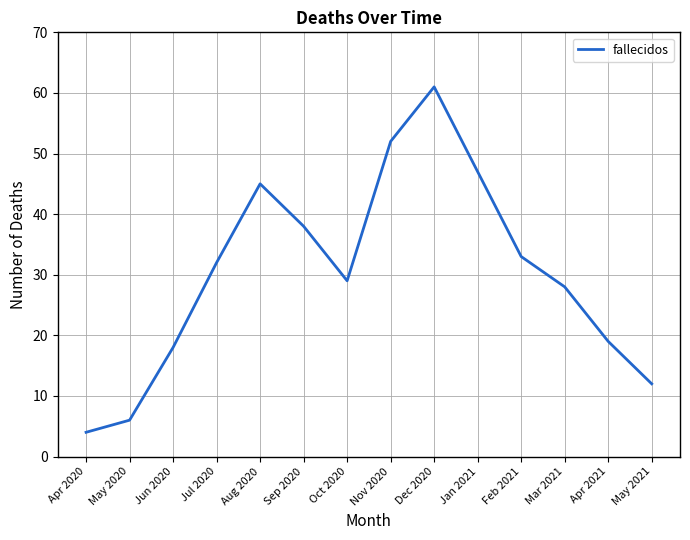

Read the value at Jun 2020, to the nearest 5.

20